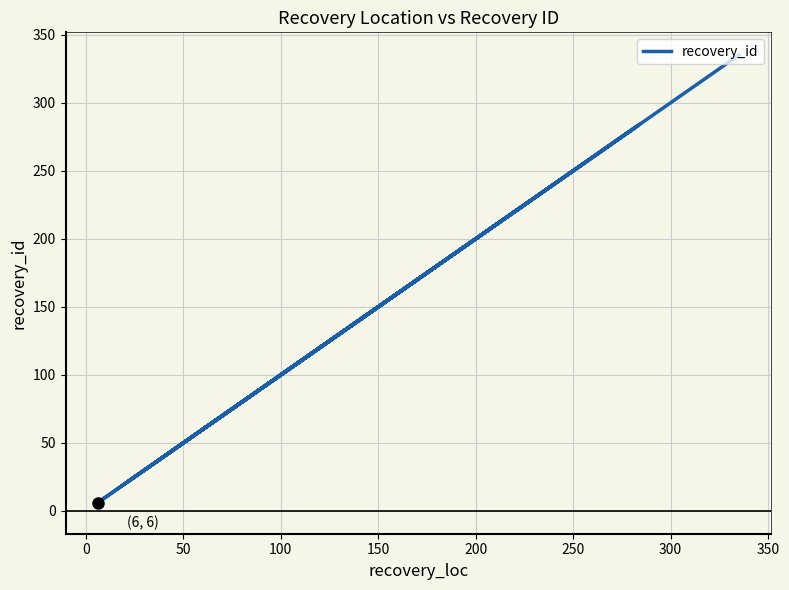

What position from the right is 200?

35